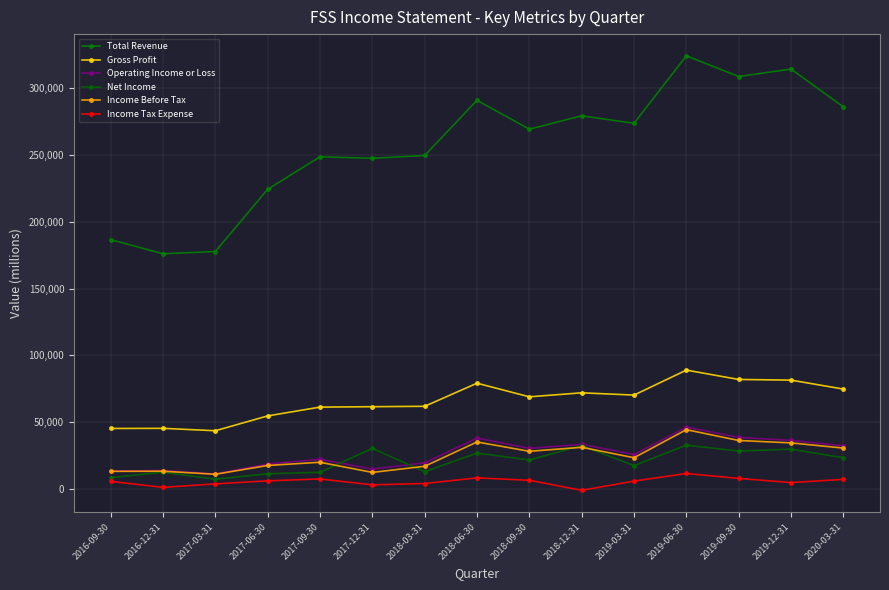

At how many categories does at least one series exceed 224844?

11